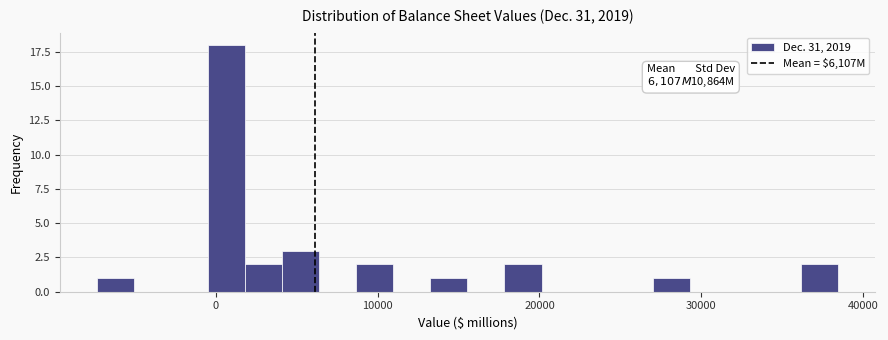

Around what value on the x-axis is the tallest bar? Give the approximate position of its centre, as read against the axis.

1000